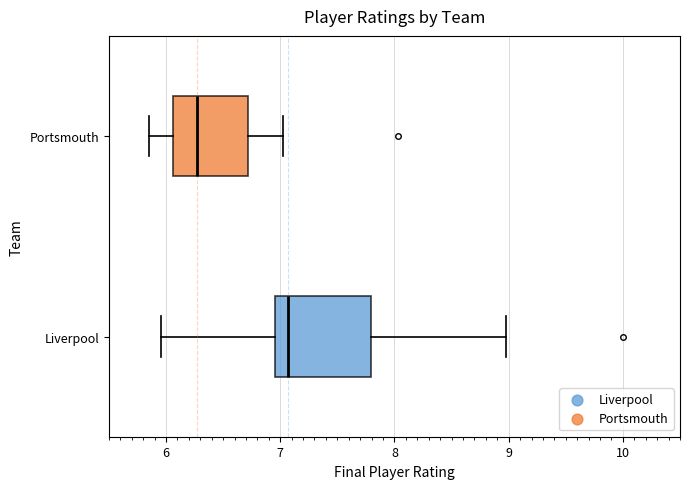

Reading bottom to top, read every box against the x-axis: the position of its median line, the range the box covers, and the ends of its whiskers. The values are not printed on the chart, so give them approximately, as read against the axis.

Liverpool: median 7.1, box 7.0 to 7.8, whiskers 6.0 to 9.0
Portsmouth: median 6.3, box 6.1 to 6.7, whiskers 5.9 to 7.0